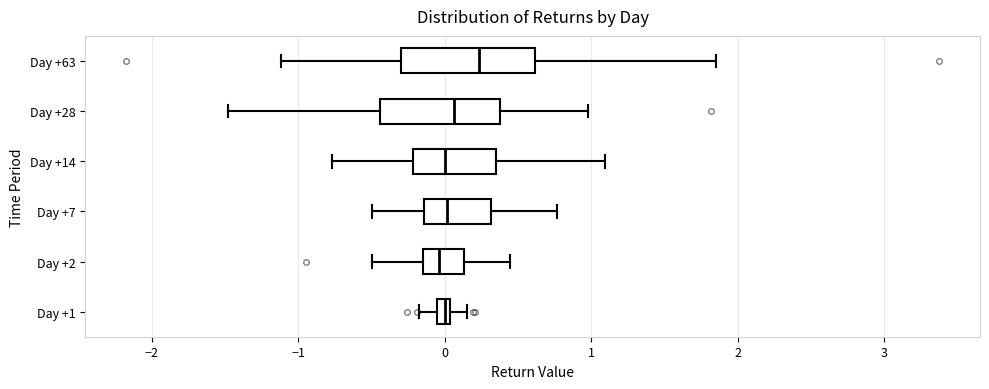

Where is the left edge of the box for Day +28 on the x-axis? The values are not printed on the chart, so give them approximately, as read against the axis.

-0.4